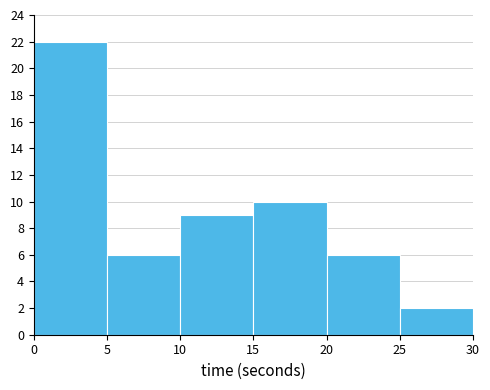

How tall is the bar that spans 25 to 30 on the x-axis? The values are not printed on the chart, so give them approximately, as read against the axis.

2